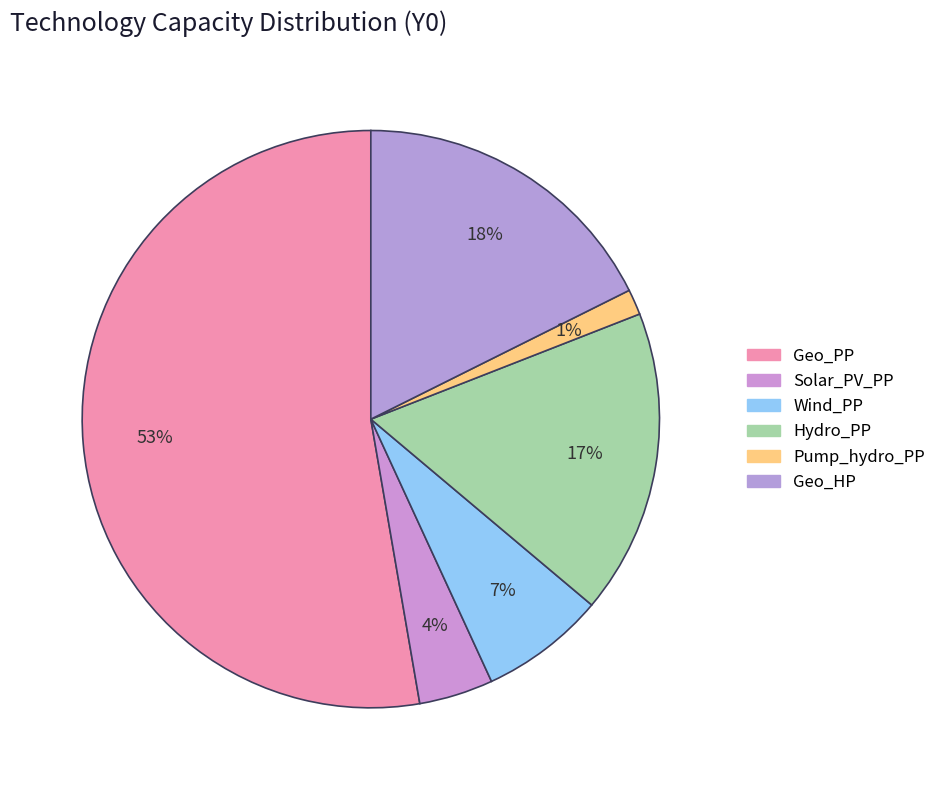

To the nearest percent, what percentage of the pie is Geo_HP?

18%